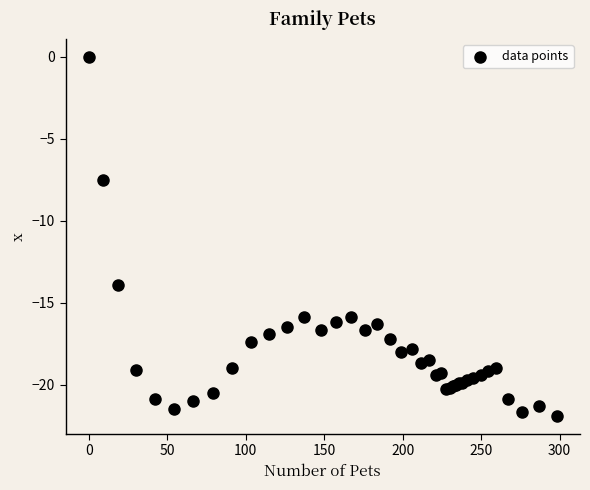

What Y value in the scatter plot is closest to -10?

-7.5